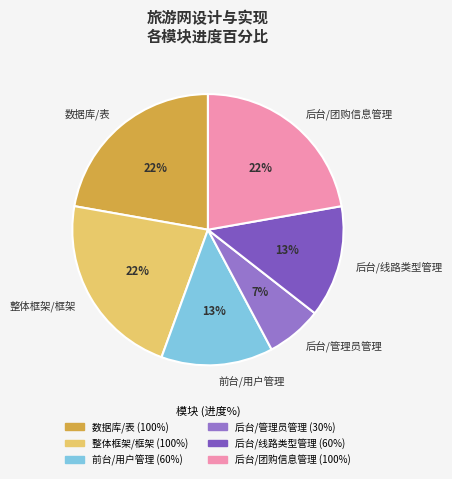

Which has a higher value, 后台/线路类型管理 or 后台/管理员管理?

后台/线路类型管理